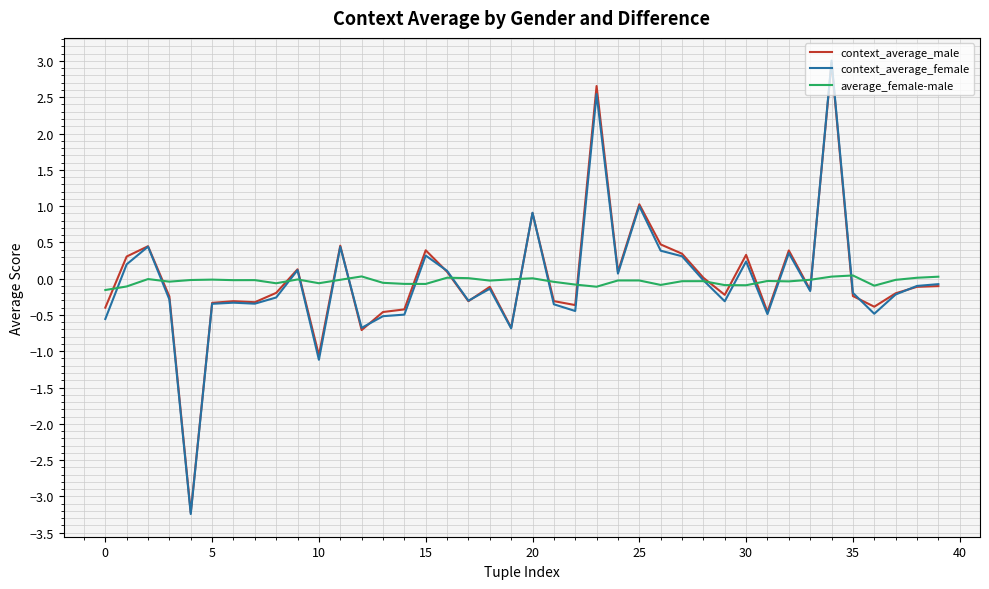

True or false: average_female-male has more than 2 interior local peaks.

True